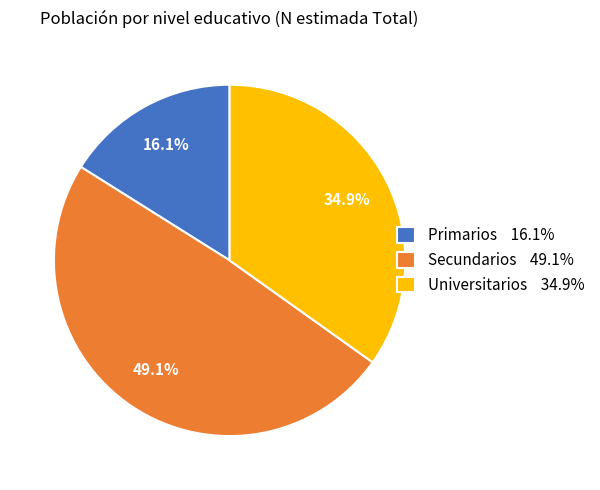

How many slices are in this pie chart?

3